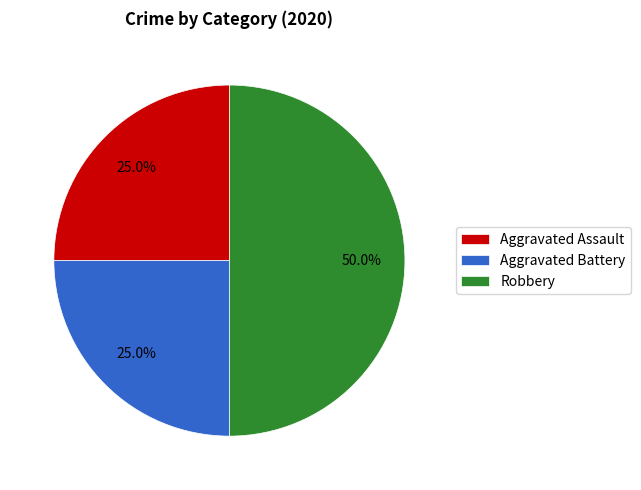

True or false: Robbery accounts for 58% of the total.

False